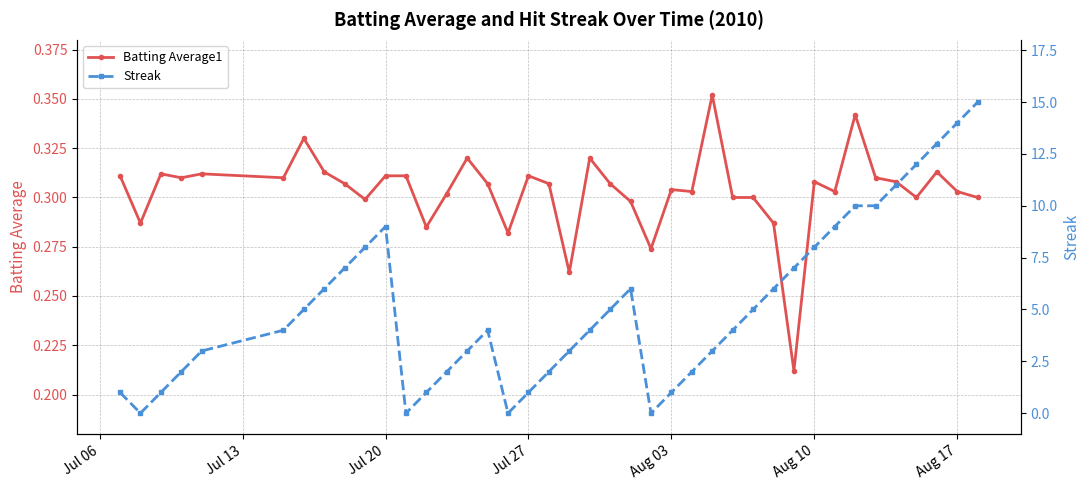

True or false: Batting Average1 has a value of 0.5 at Aug 17.

False